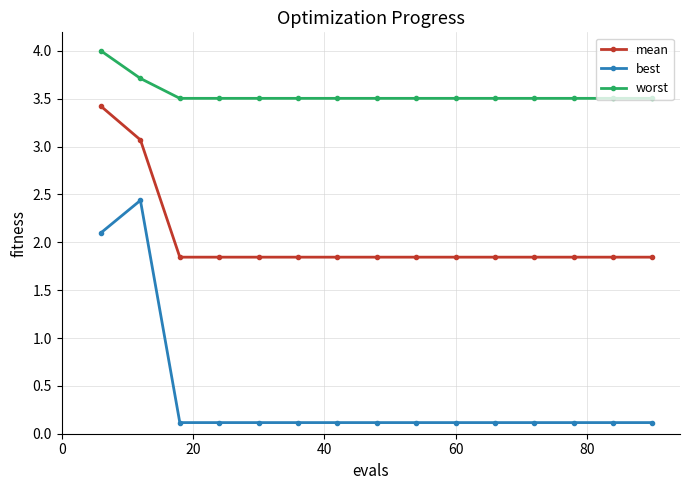

True or false: best and worst intersect in this chart.

False